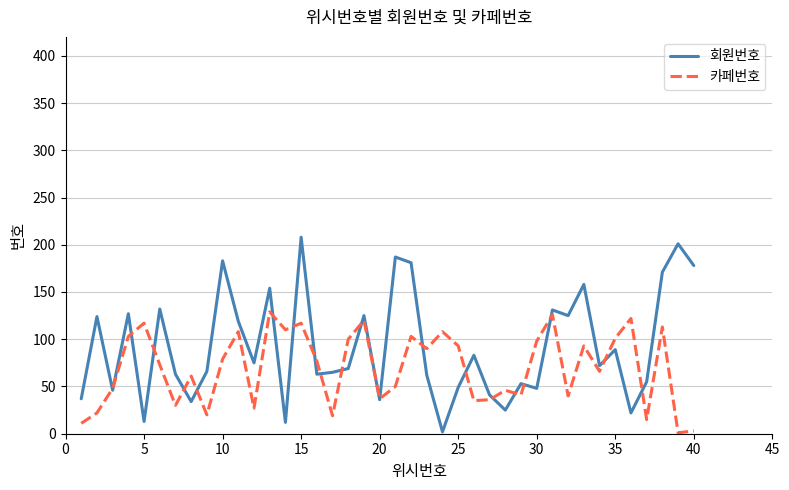

Which series has the widest spread of values?

회원번호